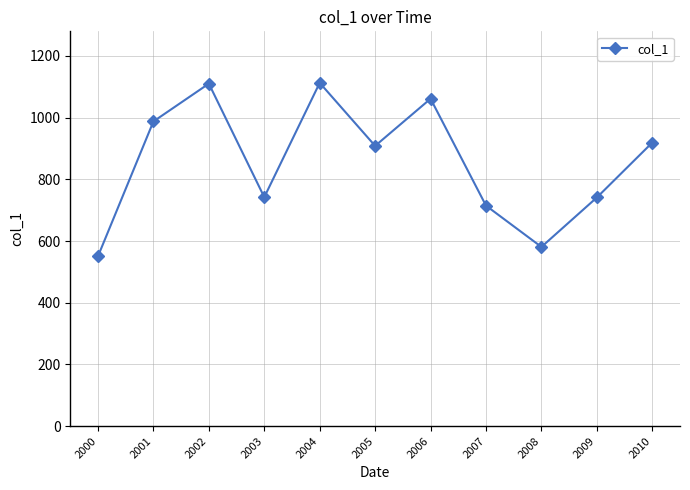

What is the ratio of the value at 2003 to the value at 2004?

0.7